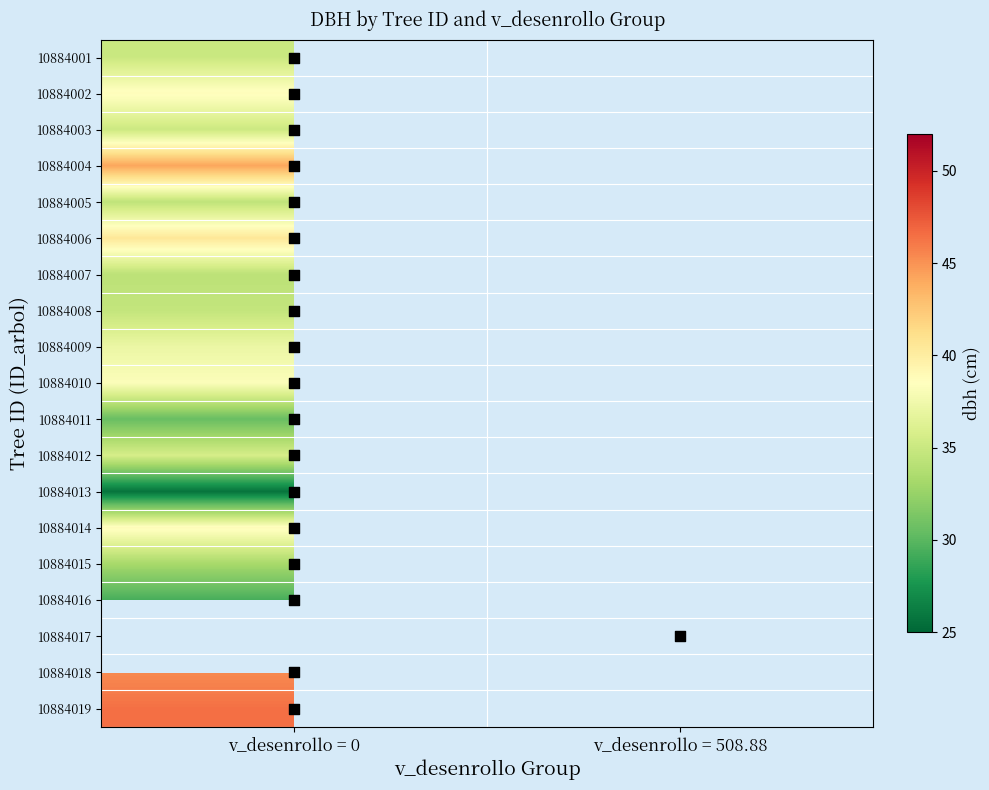

Which label corresponds to the smallest value in the chart?

v_desenrollo = 0